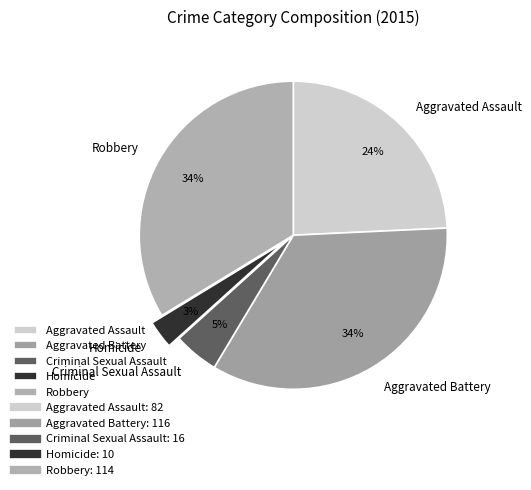

The Homicide slice represents 3% of the pie. True or false?

True